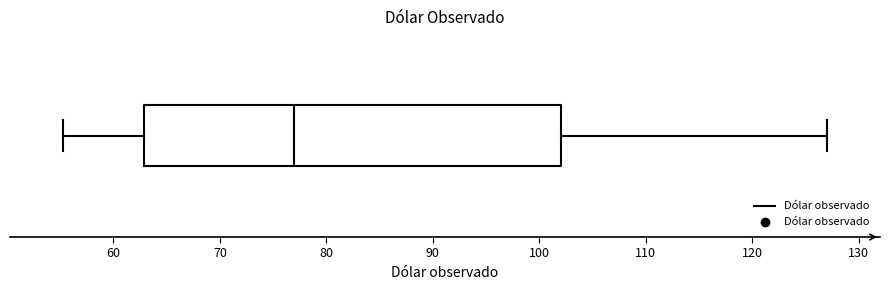

Transcribe this box plot: give where the median line is, the range the box spans, and where the two whiskers end, as read against the x-axis. The values are not printed on the chart, so give them approximately, as read against the axis.

median 77, box 63 to 102, whiskers 55 to 127